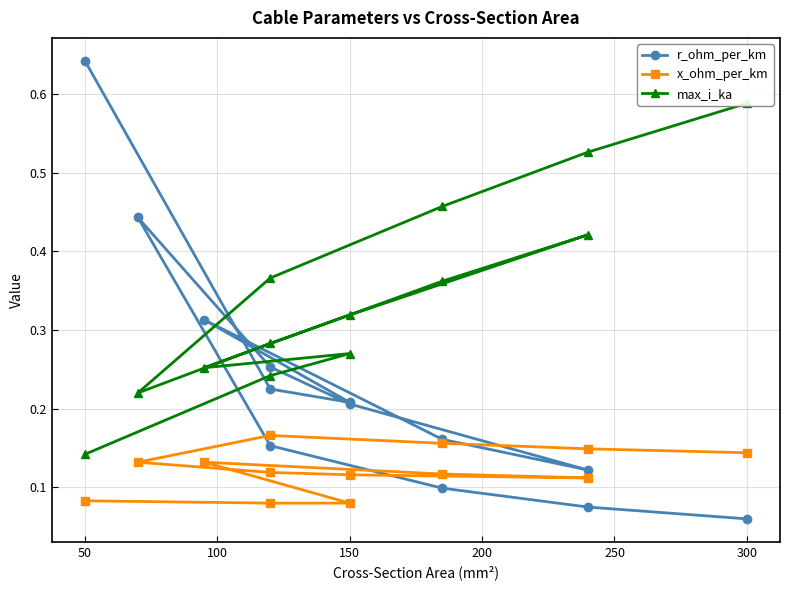

What is the difference between the maximum and second lowest values in the max_i_ka series?

0.4